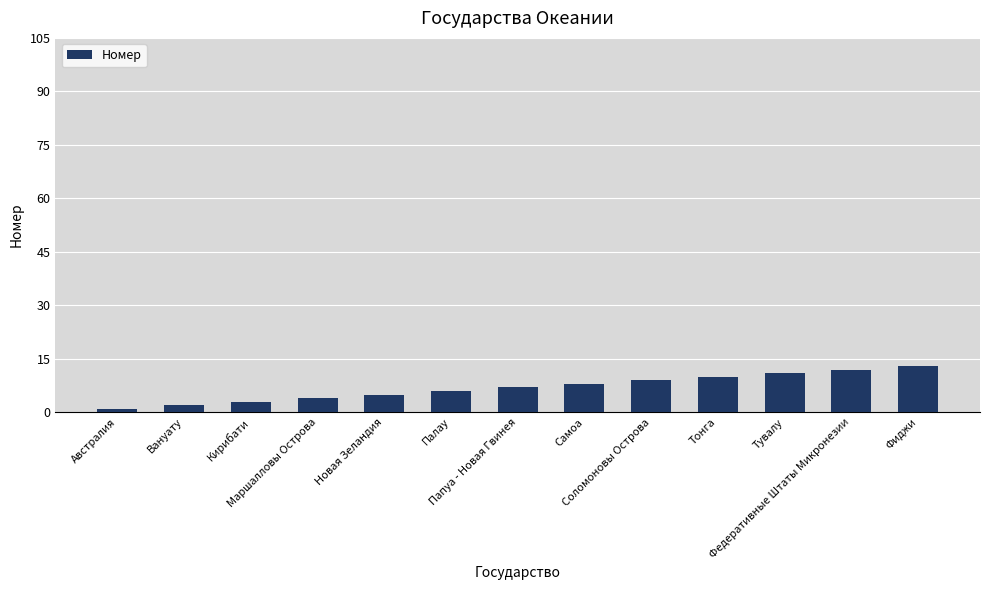

What is the difference between the second highest and second lowest values?

10